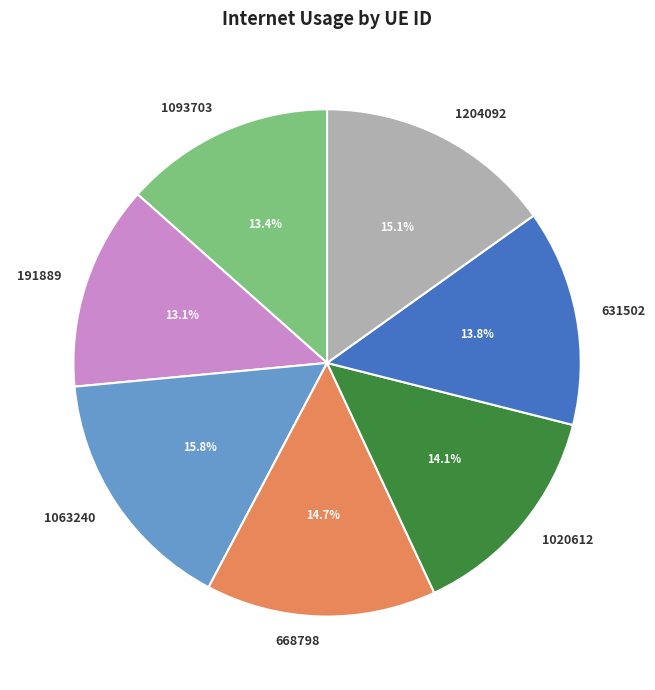

Is 668798 the majority of the pie?

No